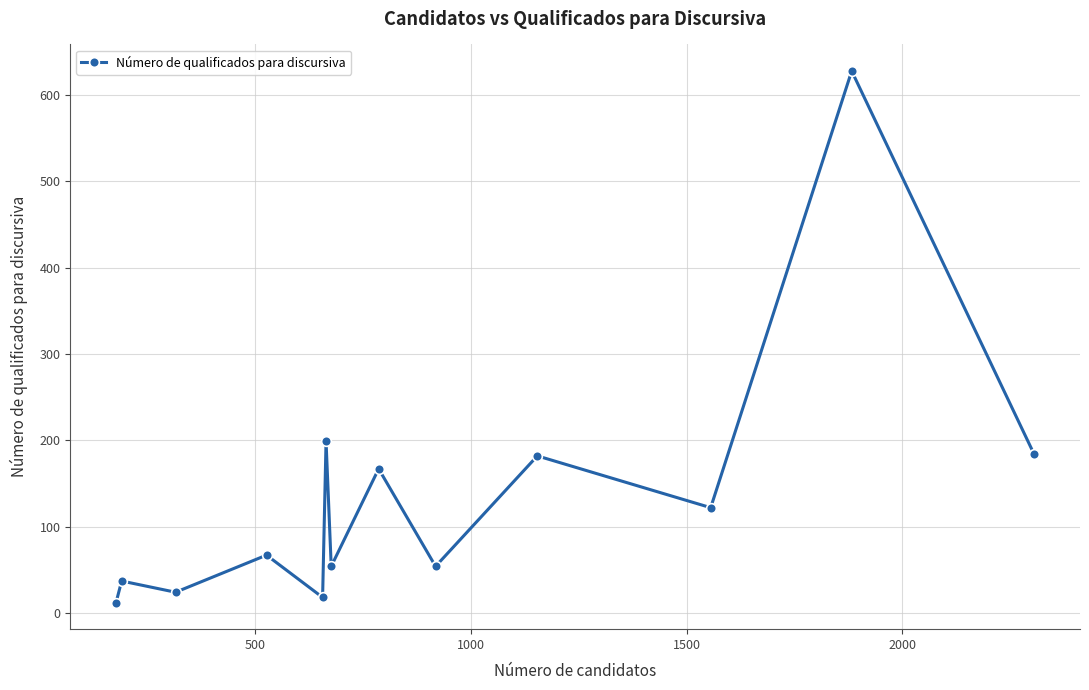

Is this an area chart (filled region under the line)?

No